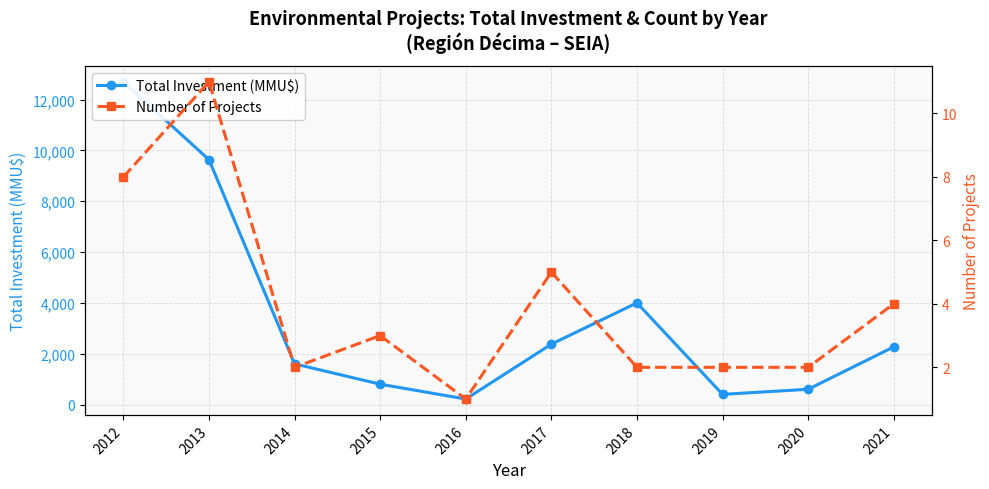

What is the difference between the maximum and minimum values in the Total Investment (MMU$) series?

12484